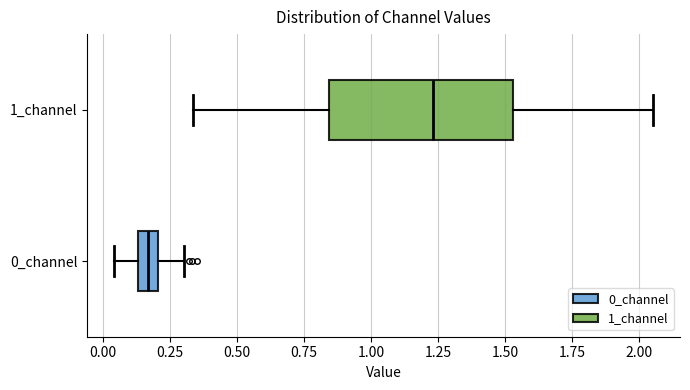

Which box is the widest, from its left edge to its right edge?

1_channel